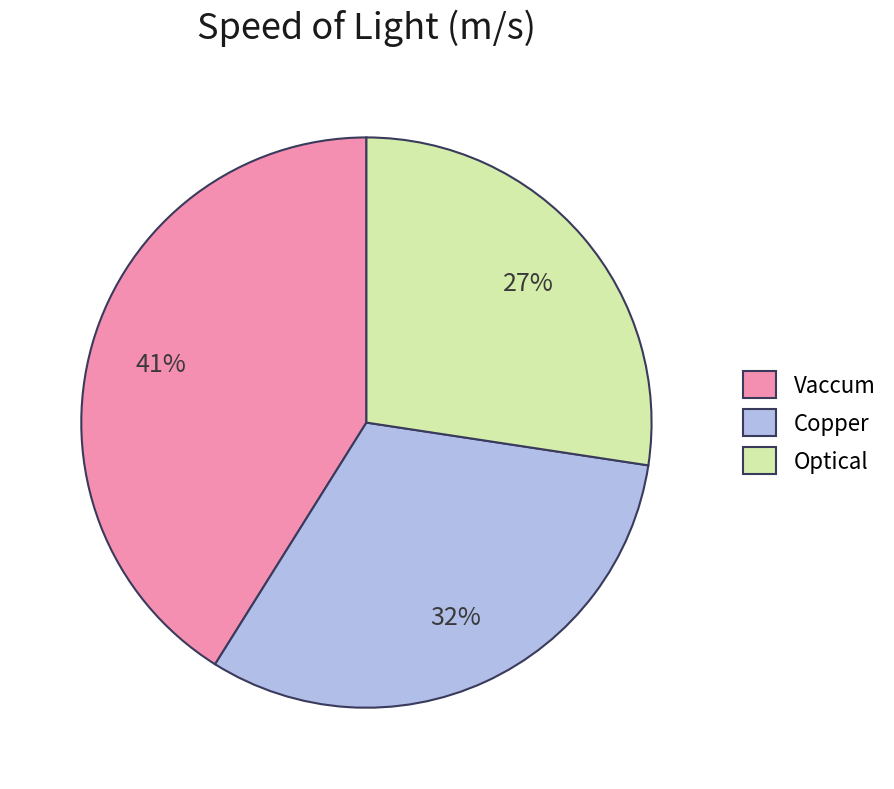

True or false: Vaccum accounts for 41% of the total.

True